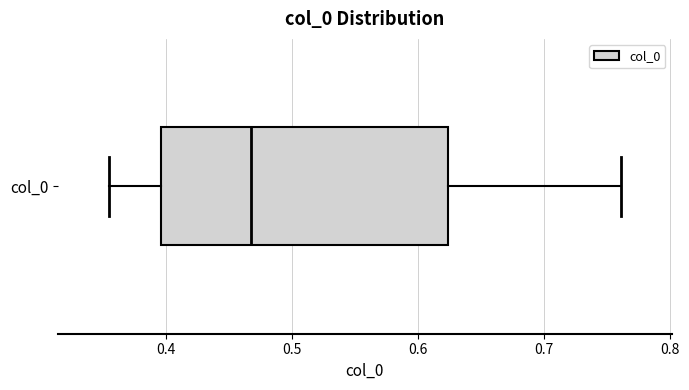

Transcribe this box plot: give where the median line is, the range the box spans, and where the two whiskers end, as read against the x-axis. The values are not printed on the chart, so give them approximately, as read against the axis.

median 0.47, box 0.40 to 0.62, whiskers 0.36 to 0.76